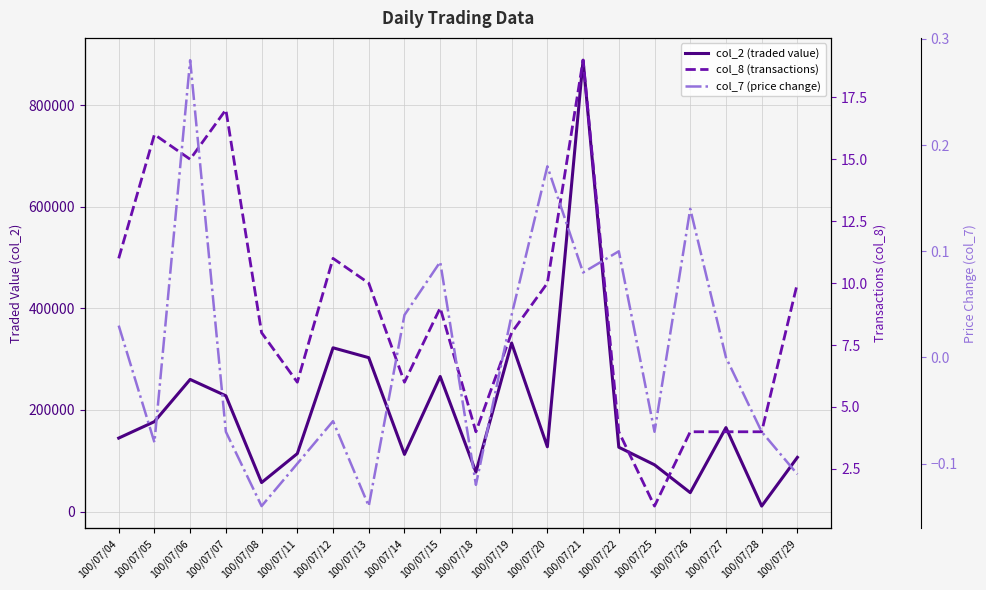

Reading left to right, transcribe all the data shown in this chart.

col_2 (traded value): 100/07/04=144650.0	100/07/05=177050.0	100/07/06=260150.0	100/07/07=227960.0	100/07/08=57030.0	100/07/11=114080.0	100/07/12=322460.0	100/07/13=303020.0	100/07/14=112540.0	100/07/15=265940.0	100/07/18=77680.0	100/07/19=331840.0	100/07/20=127510.0	100/07/21=888940.0	100/07/22=126650.0	100/07/25=92000.0	100/07/26=37170.0	100/07/27=165300.0	100/07/28=10710.0	100/07/29=106670.0
col_8 (transactions): 100/07/04=11.0	100/07/05=16.0	100/07/06=15.0	100/07/07=17.0	100/07/08=8.0	100/07/11=6.0	100/07/12=11.0	100/07/13=10.0	100/07/14=6.0	100/07/15=9.0	100/07/18=4.0	100/07/19=8.0	100/07/20=10.0	100/07/21=19.0	100/07/22=4.0	100/07/25=1.0	100/07/26=4.0	100/07/27=4.0	100/07/28=4.0	100/07/29=10.0
col_7 (price change): 100/07/04=0.0	100/07/05=-0.1	100/07/06=0.3	100/07/07=-0.1	100/07/08=-0.1	100/07/11=-0.1	100/07/12=-0.1	100/07/13=-0.1	100/07/14=0.0	100/07/15=0.1	100/07/18=-0.1	100/07/19=0.0	100/07/20=0.2	100/07/21=0.1	100/07/22=0.1	100/07/25=-0.1	100/07/26=0.1	100/07/27=0.0	100/07/28=-0.1	100/07/29=-0.1